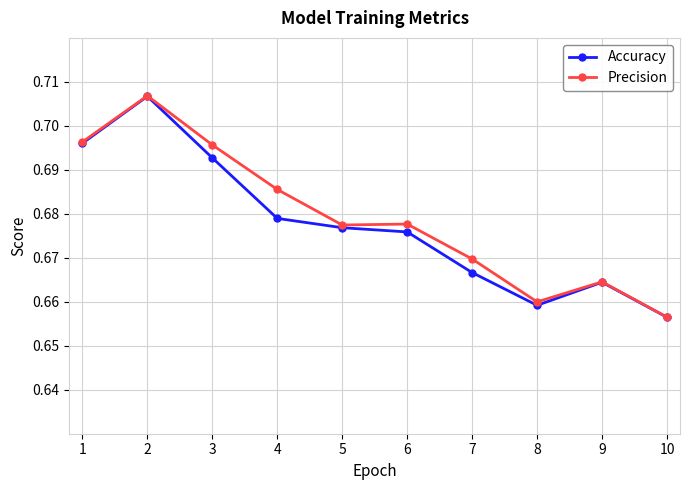

The Accuracy series shows 1.1 at 9. True or false?

False